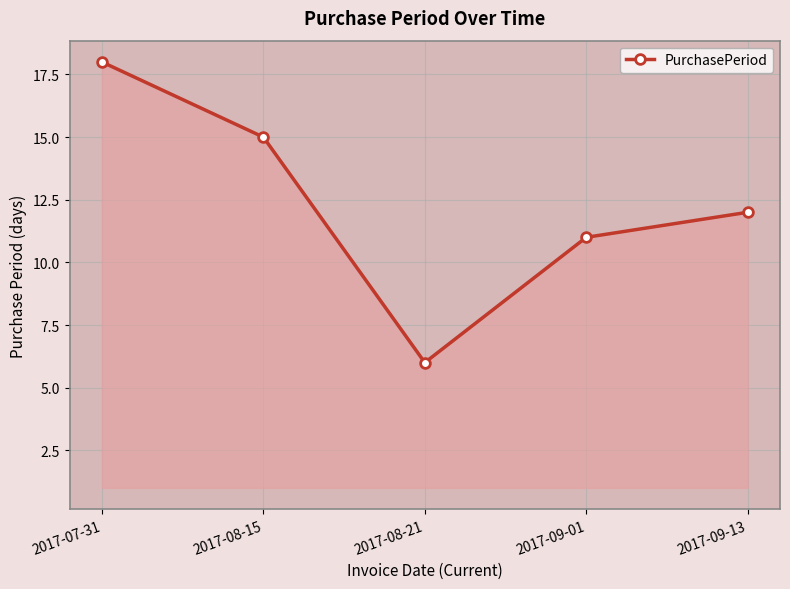

At which label is the value closest to 12?

2017-09-13